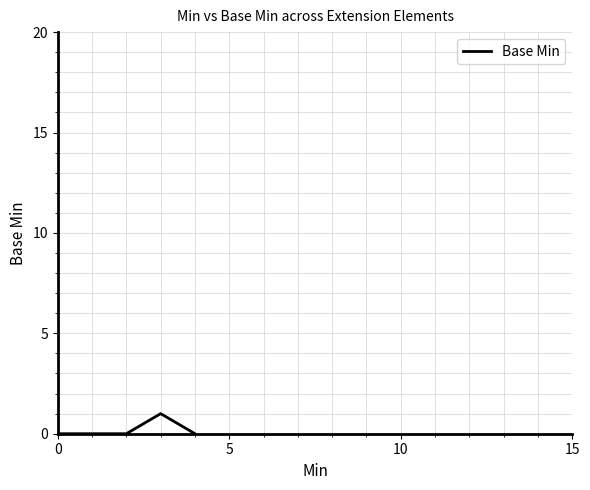

True or false: there are more than 2 points higher than both neighbors.

False